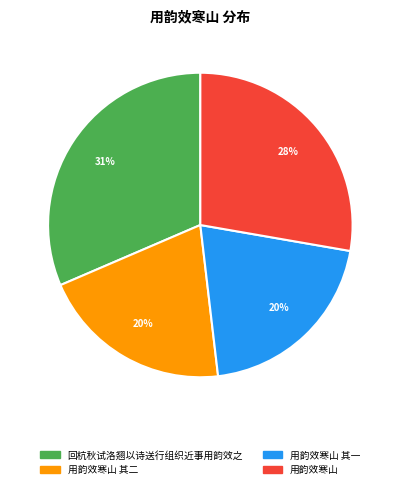

Is there a majority slice in this chart?

No